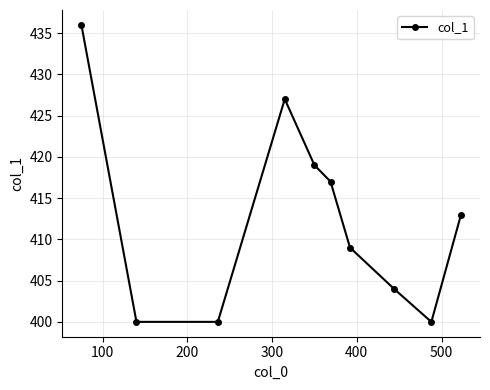

What is the maximum value shown in the chart?

436